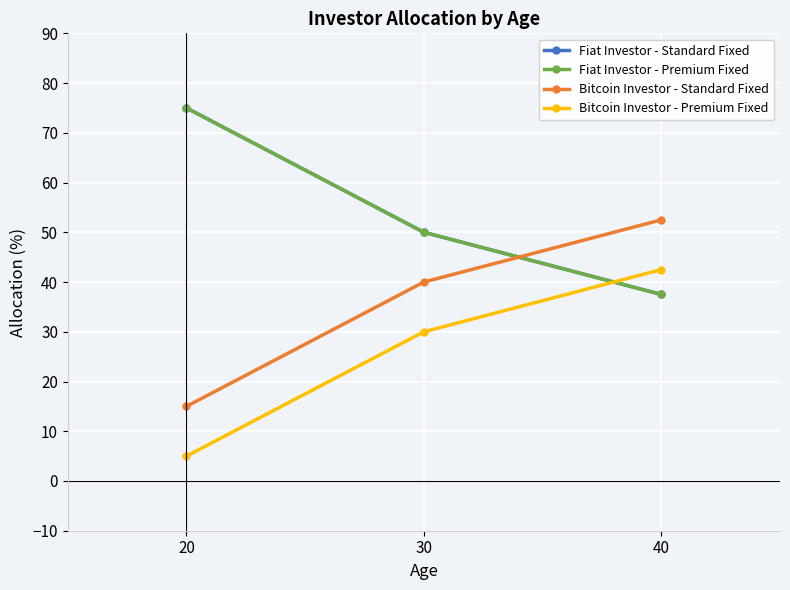

Is this an area chart (filled region under the line)?

No